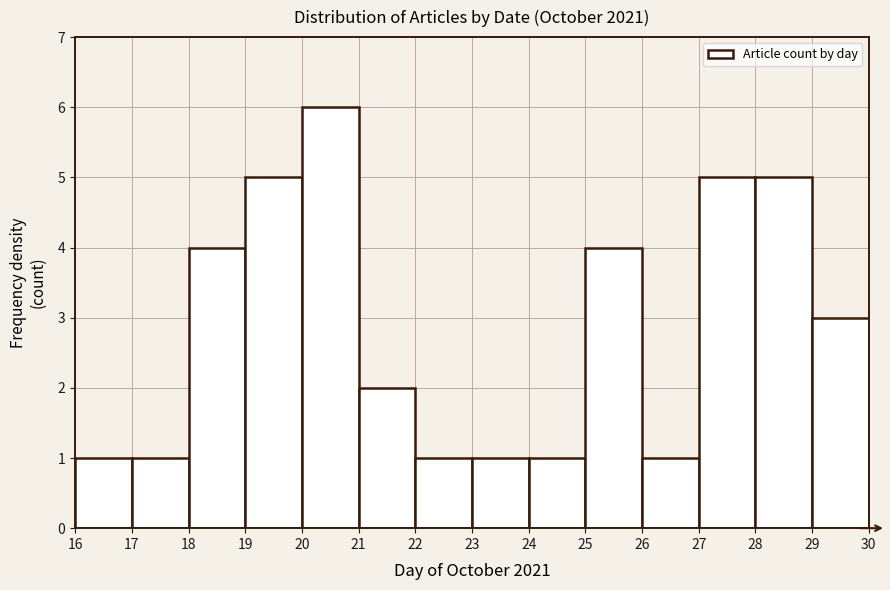

Over which range of the x-axis is the bar tallest?

20 to 21